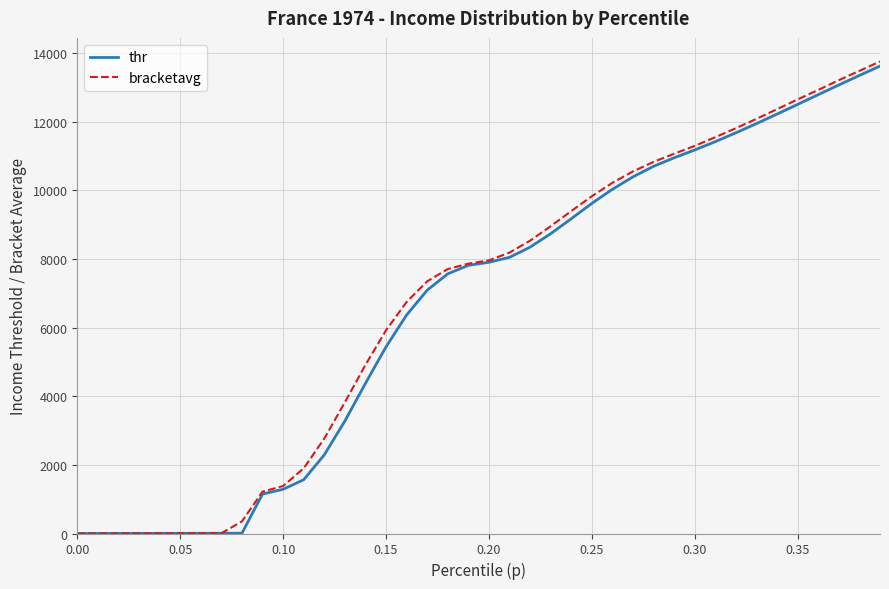

What is the highest value of the thr series?

13624.5